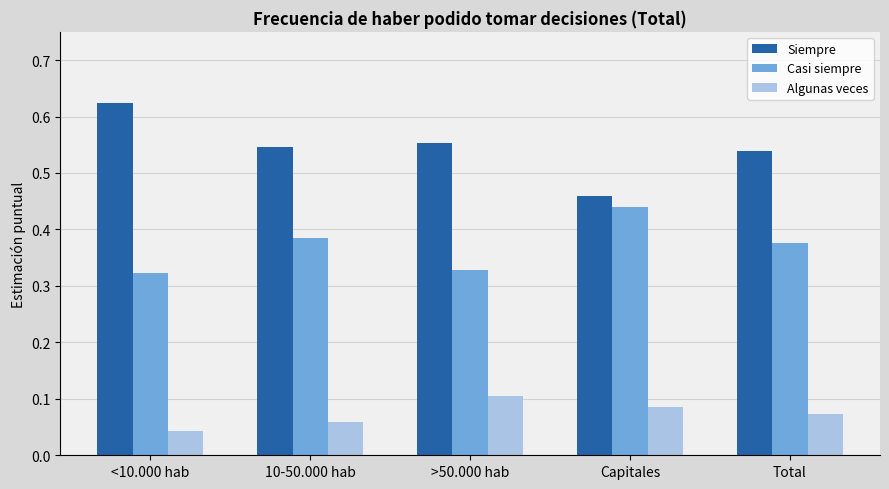

Rank the series at <10.000 hab from lowest to highest value.

Algunas veces, Casi siempre, Siempre